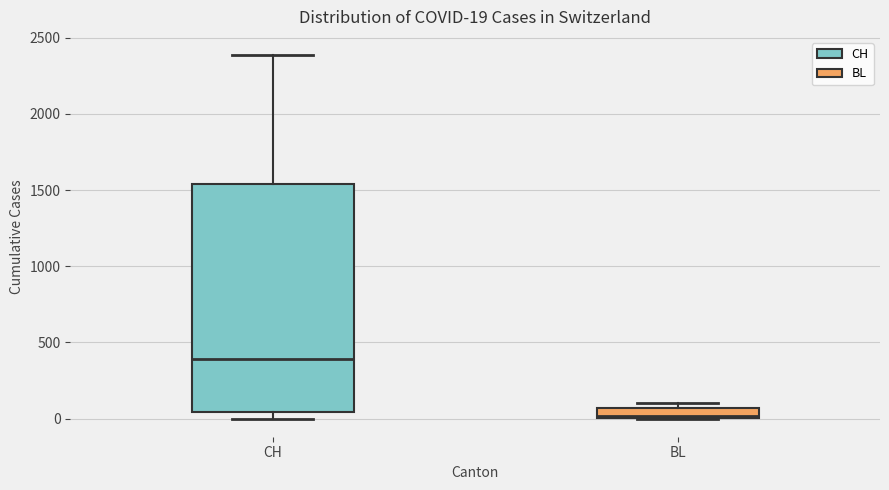

Comparing the boxes themselves (not the whiskers), which one is the tallest?

CH